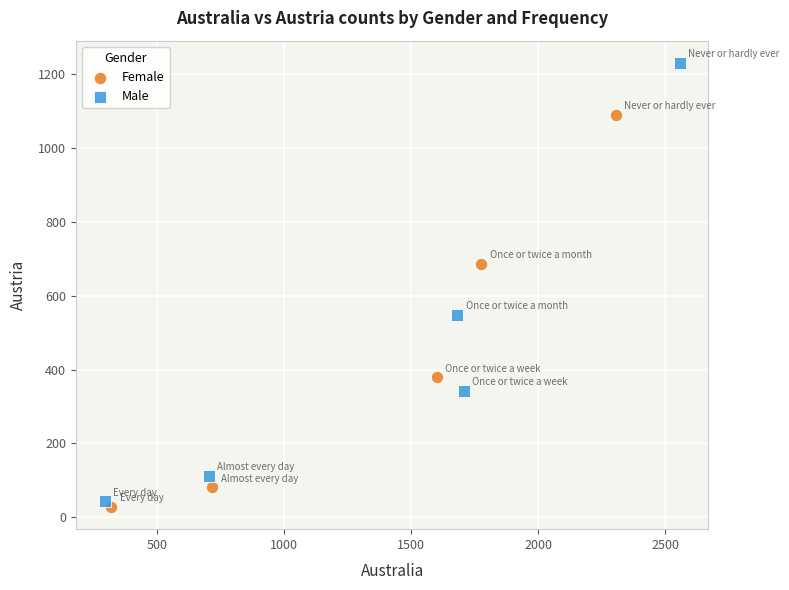

Which series reaches the maximum Y coordinate?

Male